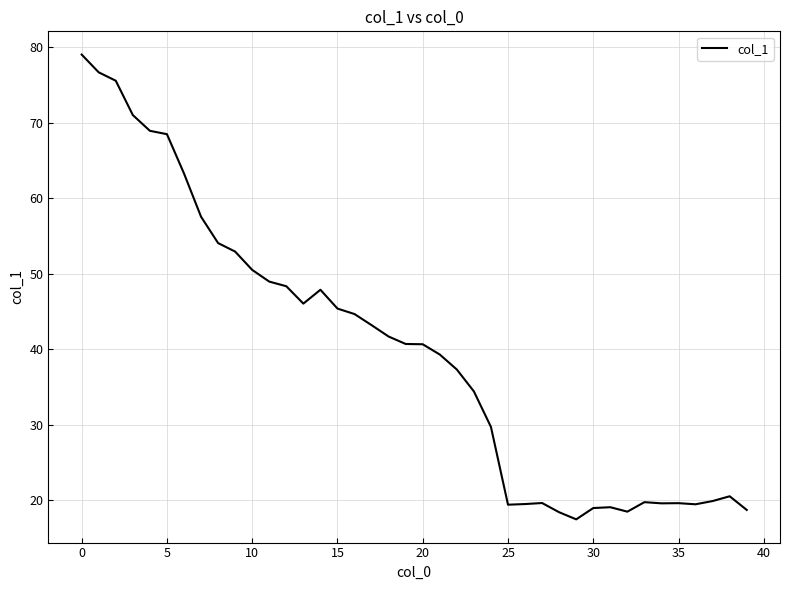

What is the sum of all values?

1594.9